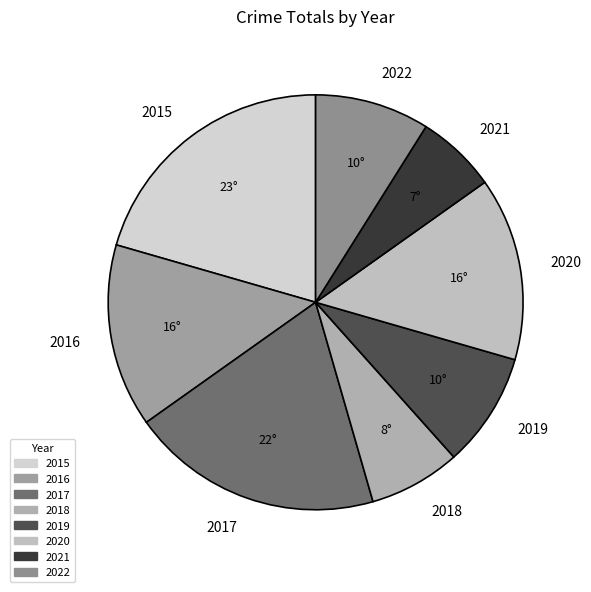

Approximately how many times larger is the value at 2020 compared to 2019?

1.6